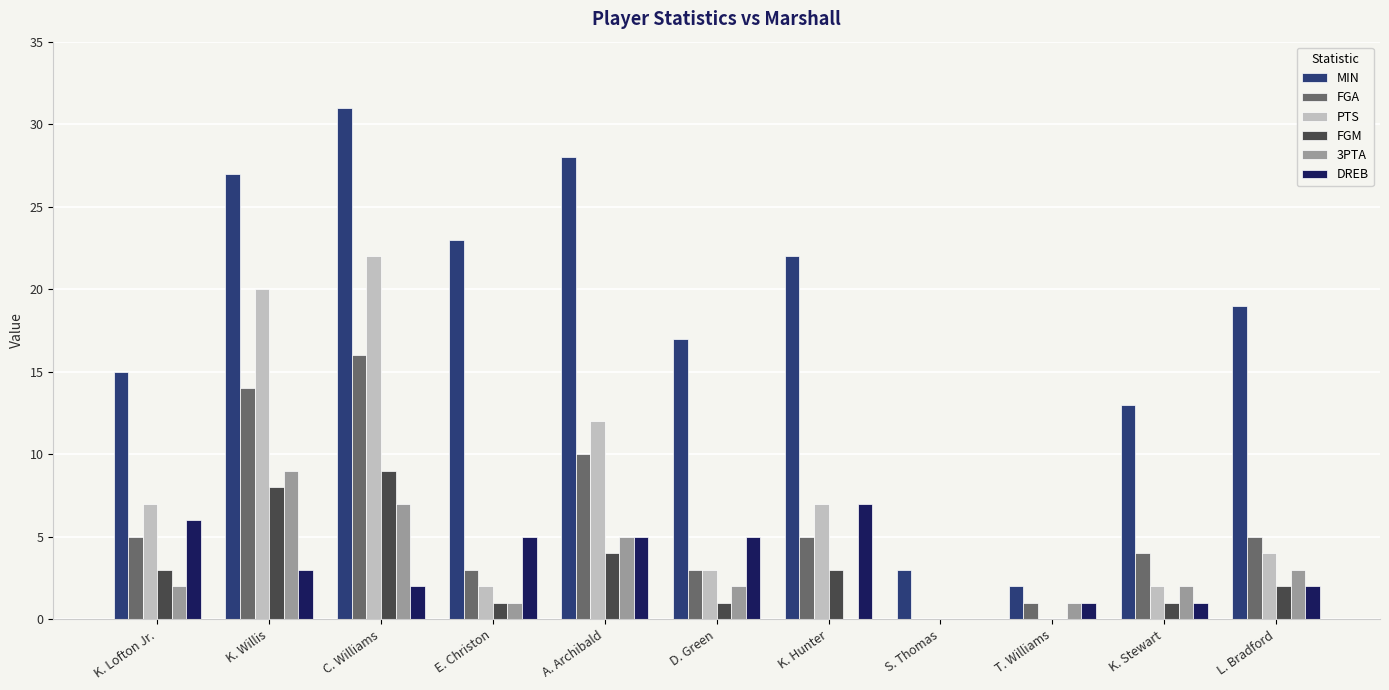

Which series changed the most between A. Archibald and D. Green?

MIN